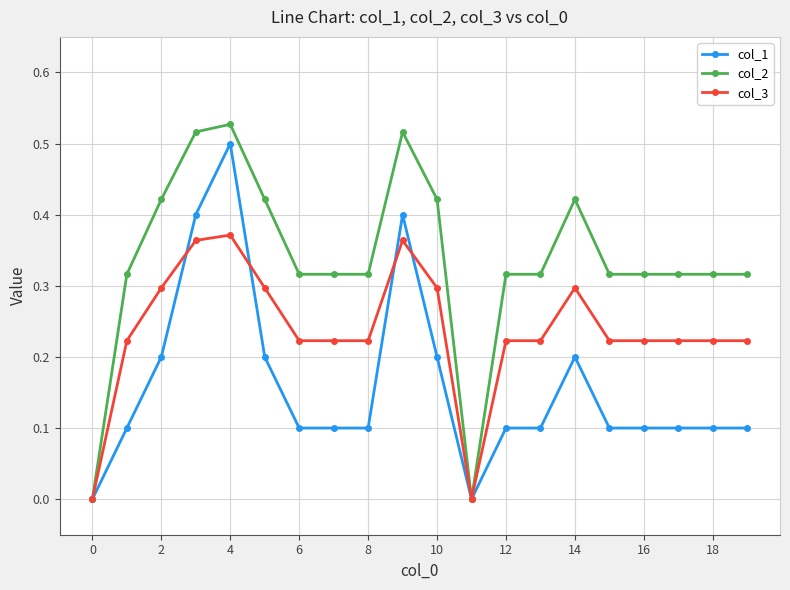

Which series has the widest spread of values?

col_2